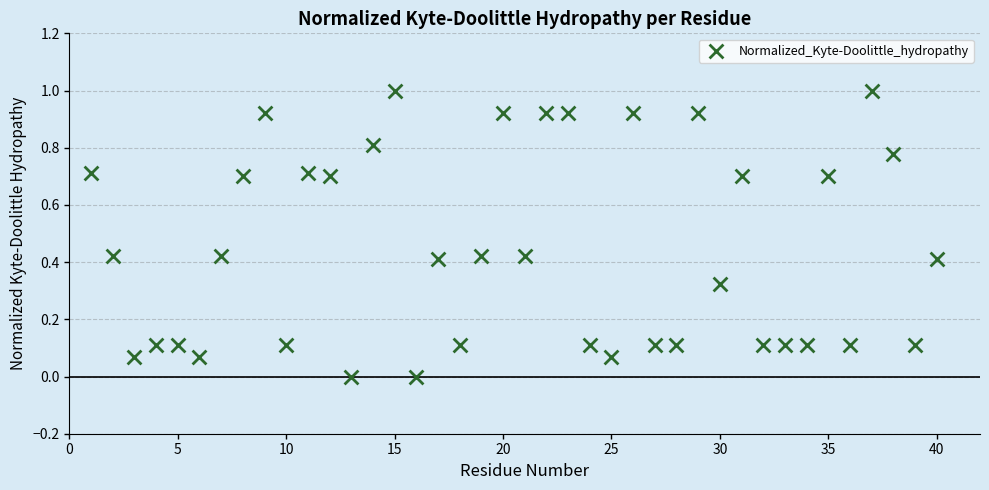

What is the range of Y values (max minus min)?

1.0